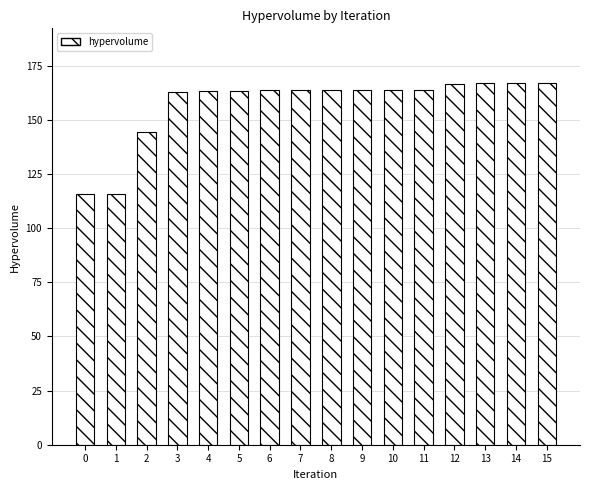

What is the sum of all values?

2515.3